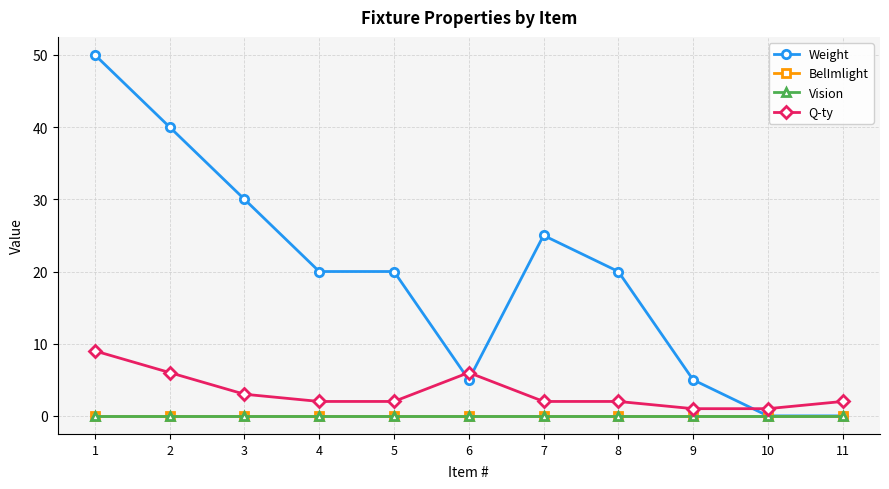

What is the difference between the highest and lowest values at 7?

25